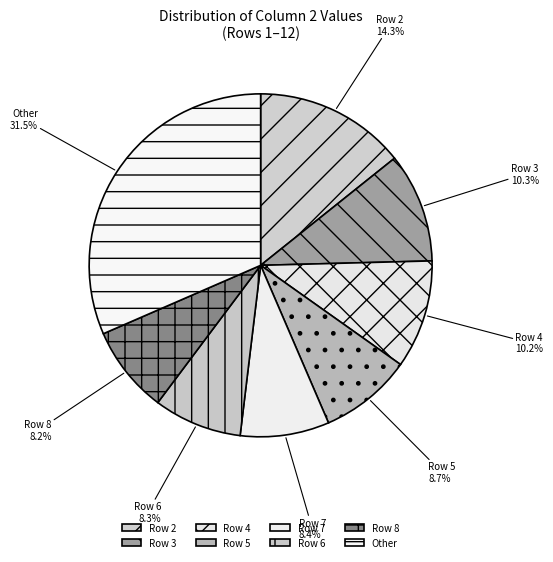

To the nearest percent, what portion does Row 5 represent?

9%